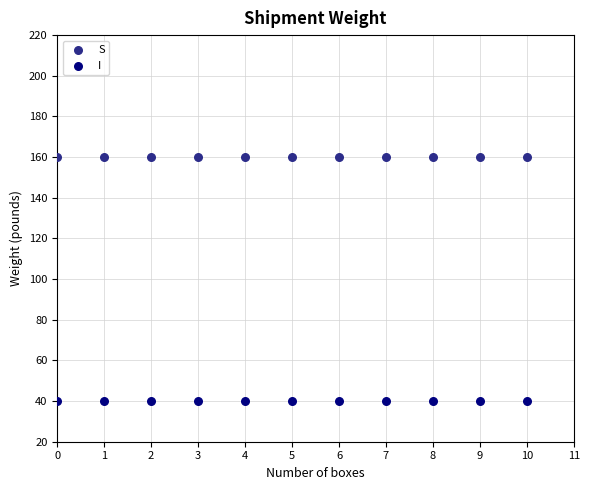

Which series reaches the maximum Y coordinate?

S